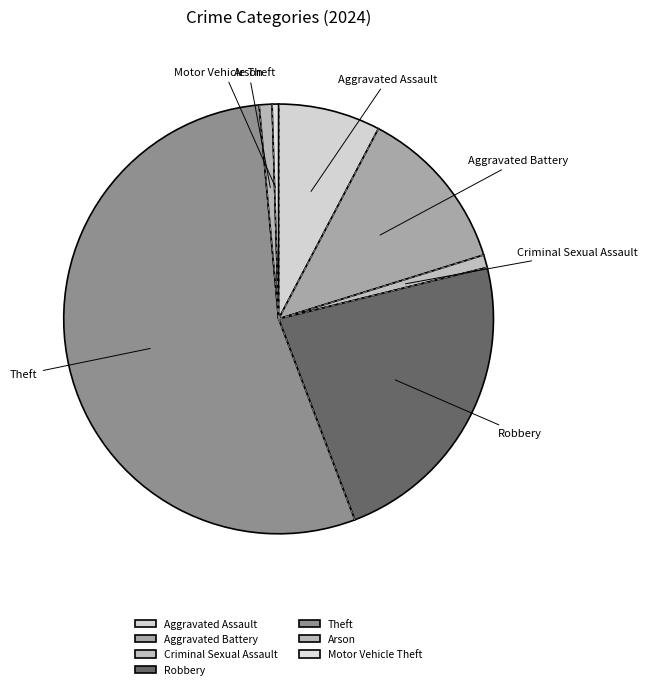

To the nearest percent, what percentage of the pie is Aggravated Battery?

12%